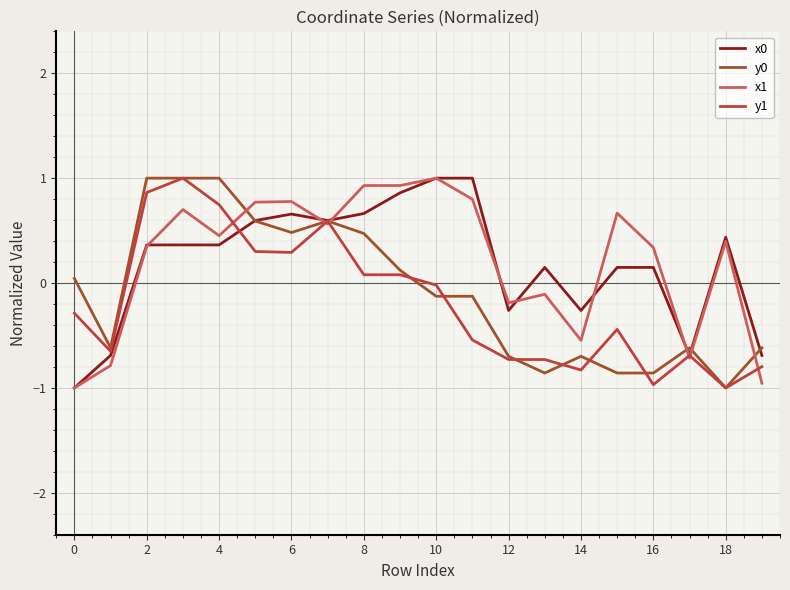

What is the lowest value of the x0 series?

-1.0